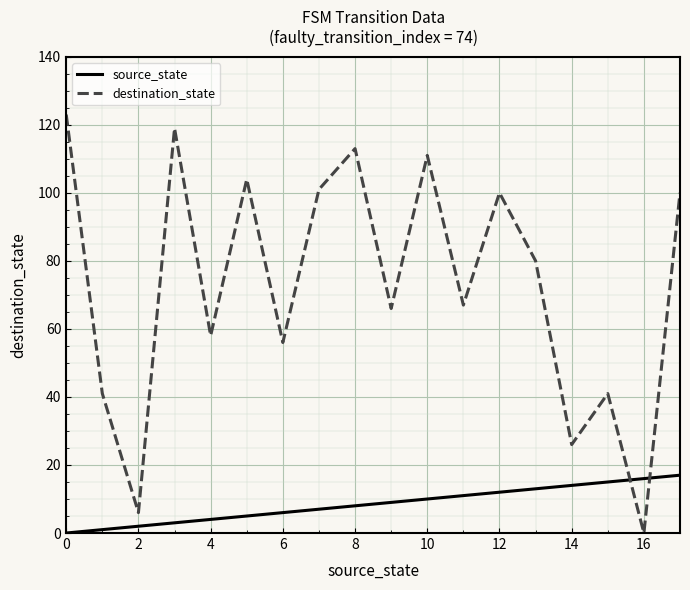

What is the maximum value for source_state?

17